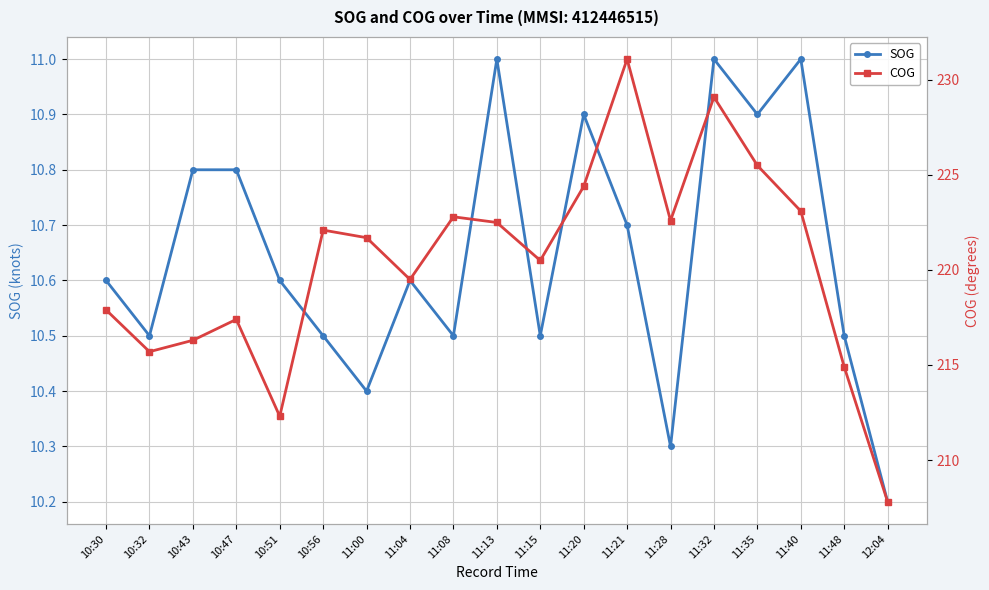

What is the difference between the highest and lowest values at 10:56?

211.6